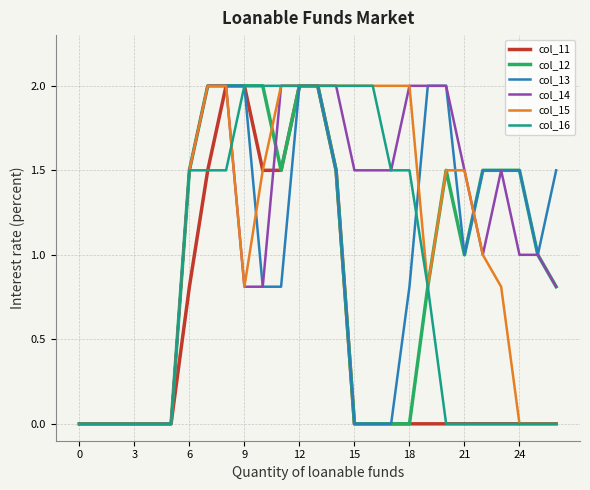

What is the greatest value displayed?

2.0